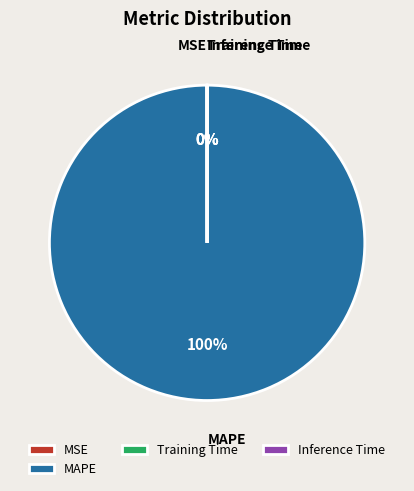

Does any single category account for the majority?

Yes